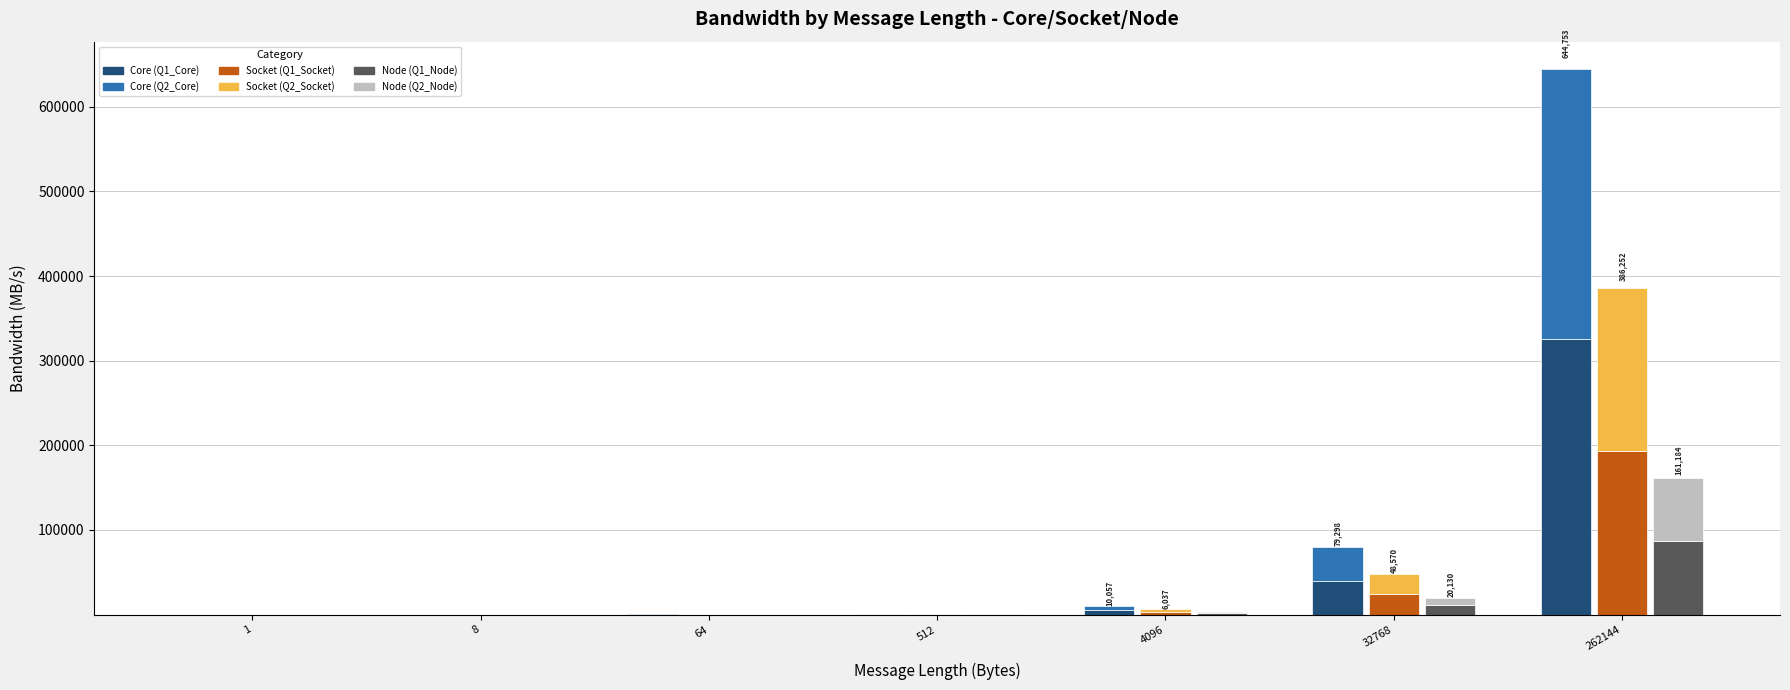

At which category is the sum across all series the highest?

262144